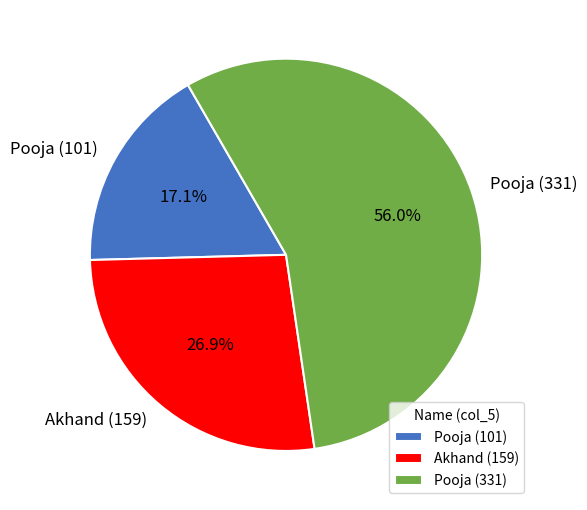

Between Pooja (331) and Pooja (101), which is larger?

Pooja (331)